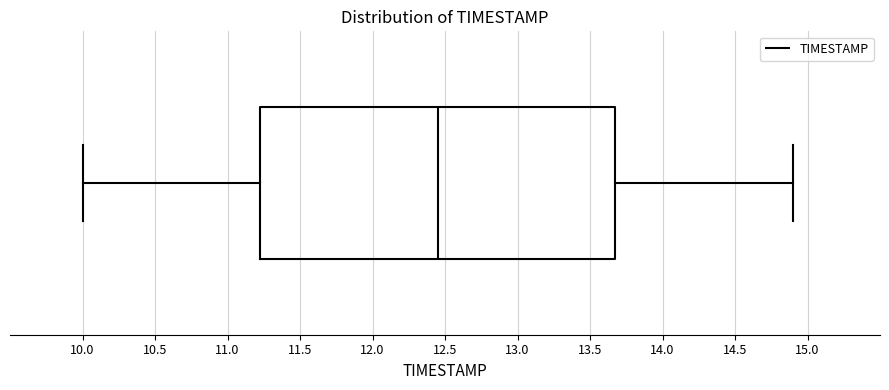

Transcribe this box plot: give where the median line is, the range the box spans, and where the two whiskers end, as read against the x-axis. The values are not printed on the chart, so give them approximately, as read against the axis.

median 12.45, box 11.25 to 13.70, whiskers 10.00 to 14.90